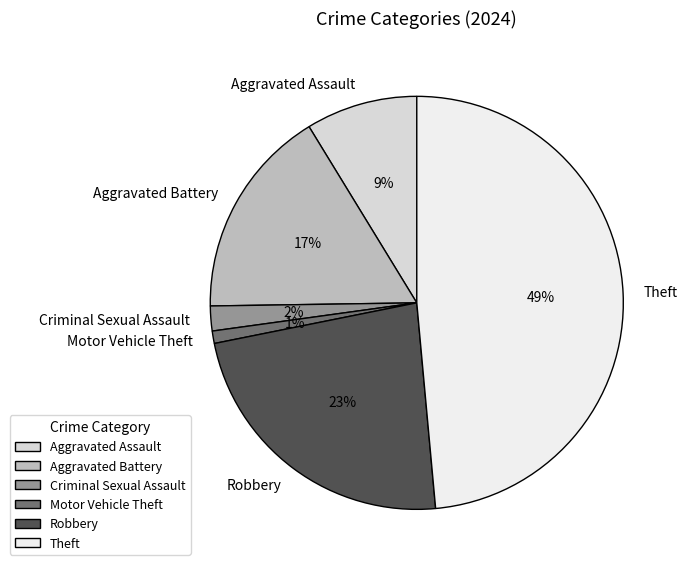

True or false: Aggravated Assault accounts for 1% of the total.

False